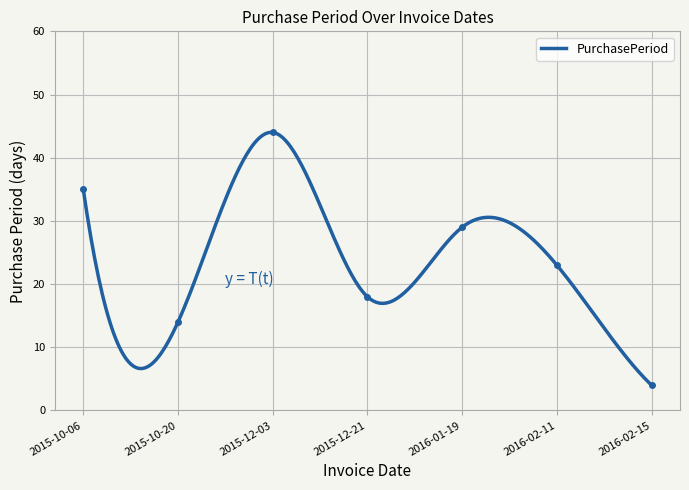

What is the change in value from 2016-01-19 to 2016-02-11?

-6